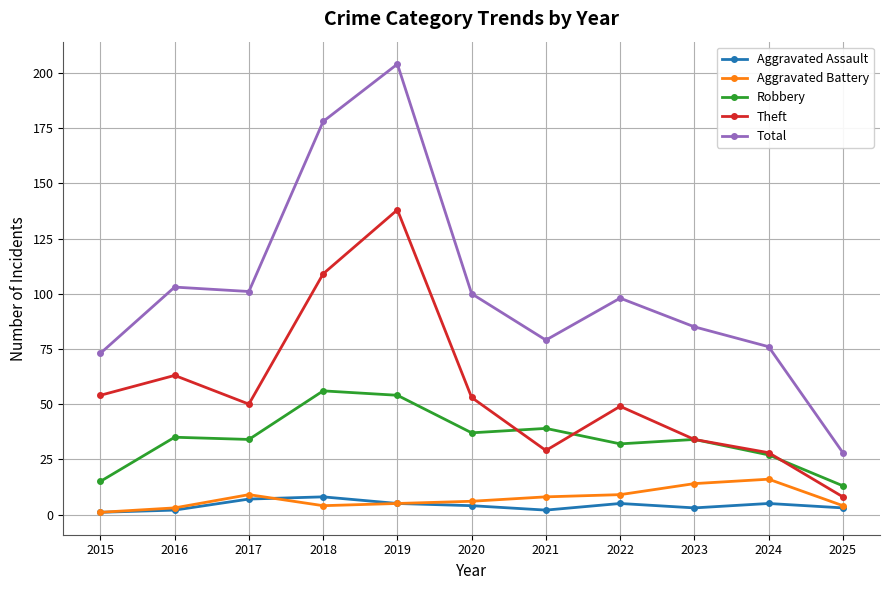

Reading left to right, what are all the values shown in this chart?

Aggravated Assault: 2015=1	2016=2	2017=7	2018=8	2019=5	2020=4	2021=2	2022=5	2023=3	2024=5	2025=3
Aggravated Battery: 2015=1	2016=3	2017=9	2018=4	2019=5	2020=6	2021=8	2022=9	2023=14	2024=16	2025=4
Robbery: 2015=15	2016=35	2017=34	2018=56	2019=54	2020=37	2021=39	2022=32	2023=34	2024=27	2025=13
Theft: 2015=54	2016=63	2017=50	2018=109	2019=138	2020=53	2021=29	2022=49	2023=34	2024=28	2025=8
Total: 2015=73	2016=103	2017=101	2018=178	2019=204	2020=100	2021=79	2022=98	2023=85	2024=76	2025=28